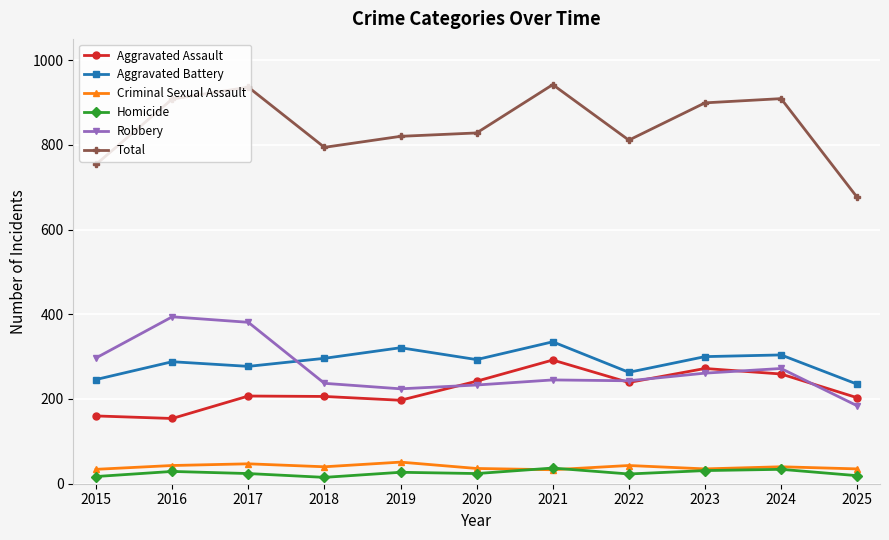

What is the maximum value shown in the chart?

942